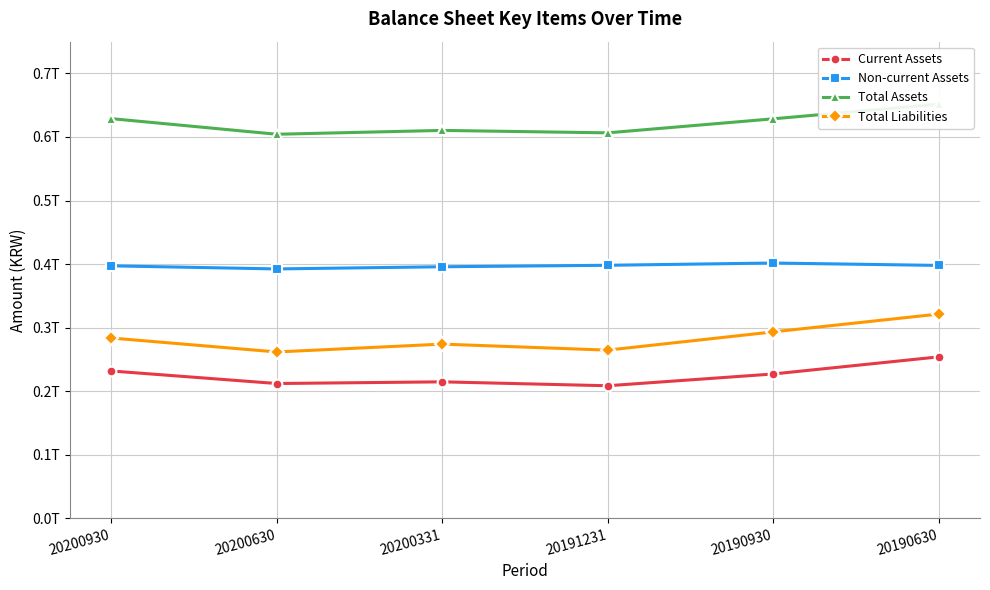

At which category does the chart reach its peak across all series?

20190630